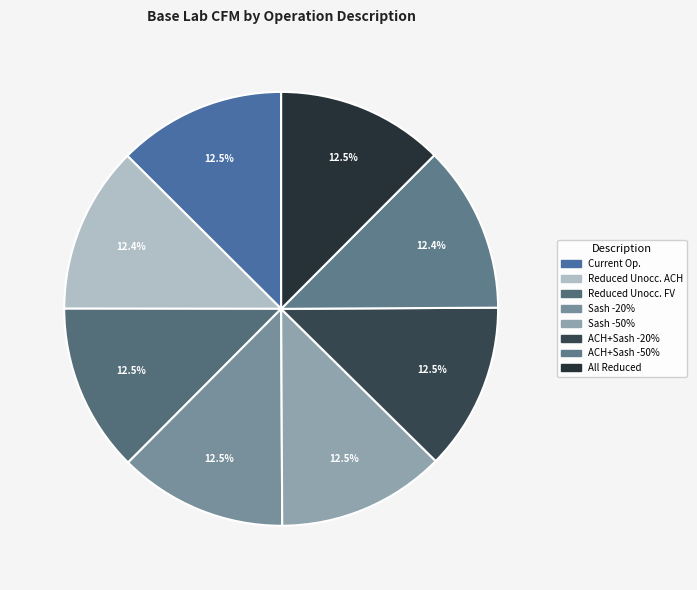

What is the largest slice in the pie chart?

current operation